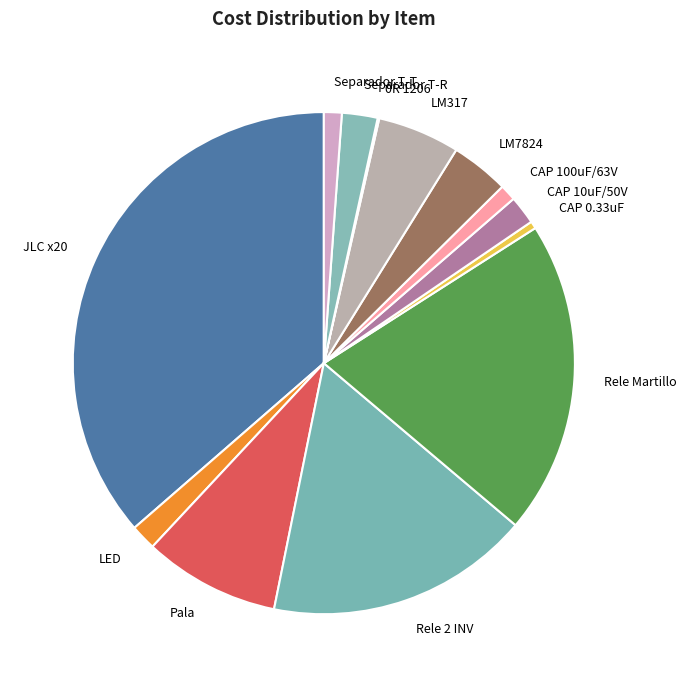

Is Separador T-T the majority of the pie?

No